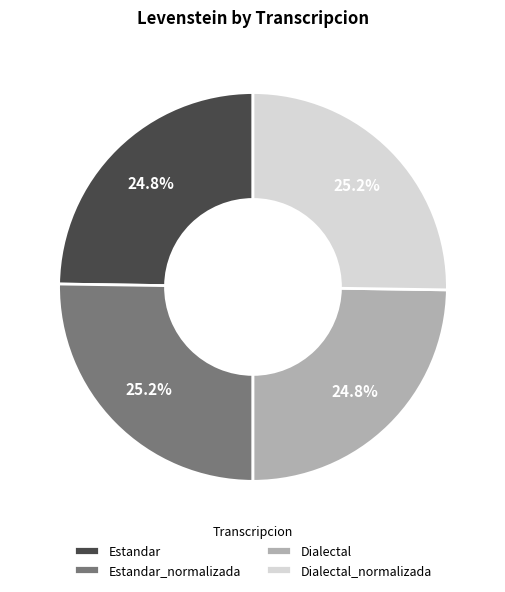

To the nearest percent, what percentage of the pie is Dialectal_normalizada?

25%